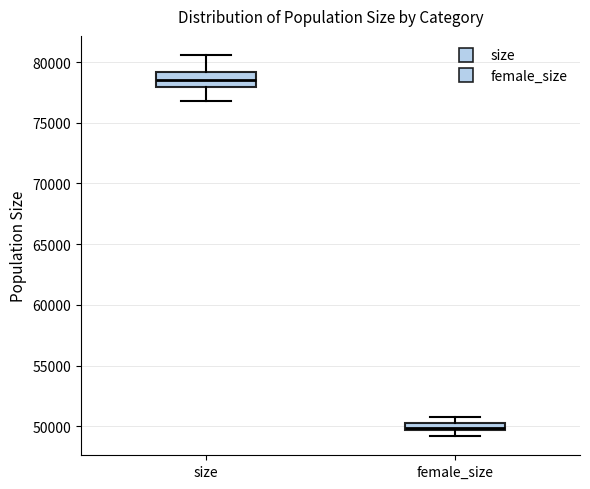

Which box's median line is the highest?

size